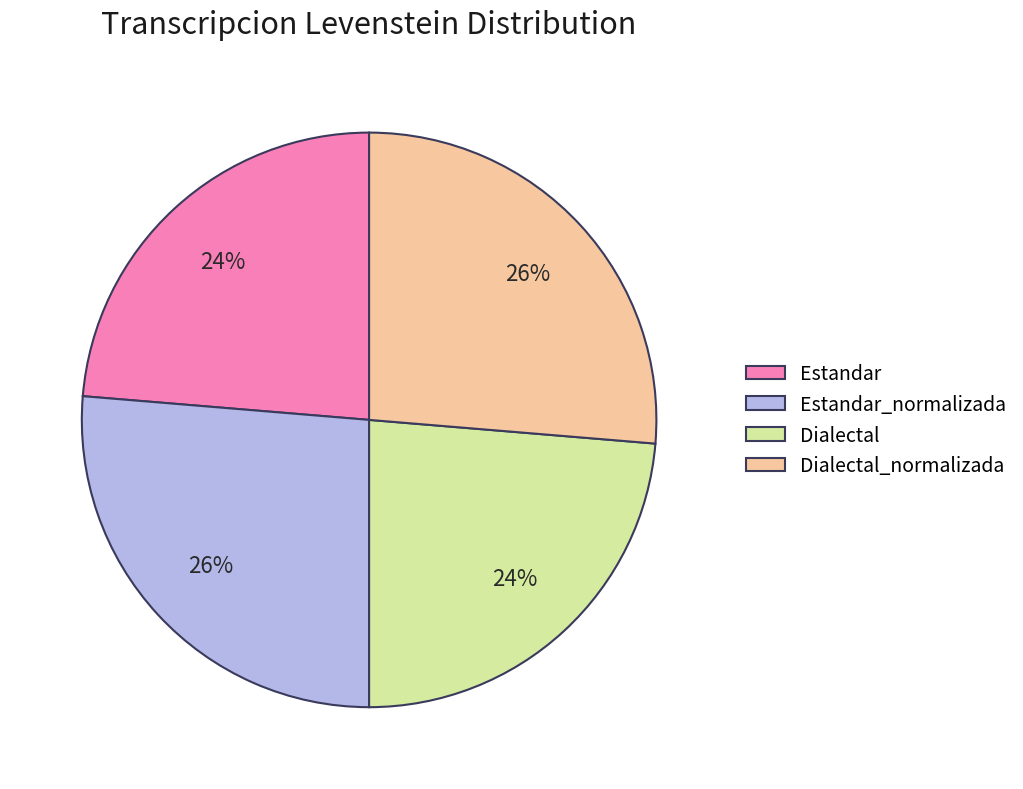

The Estandar_normalizada slice represents 14% of the pie. True or false?

False